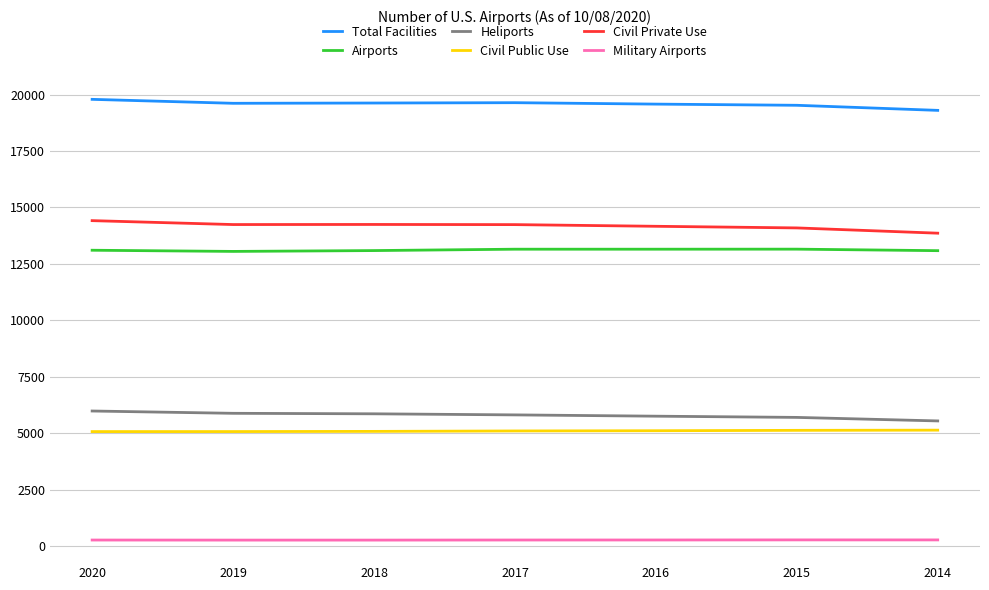

How many values in the Total Facilities series are below 19612?

3